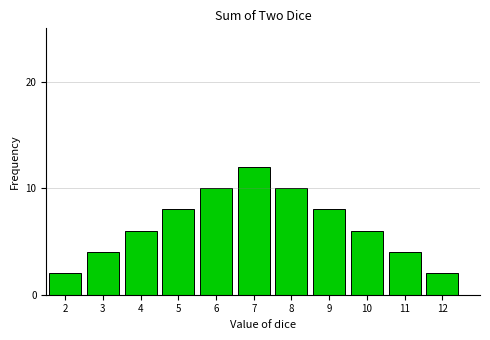

Reading left to right, extract all data points from this chart.

2	4	6	8	10	12	10	8	6	4	2